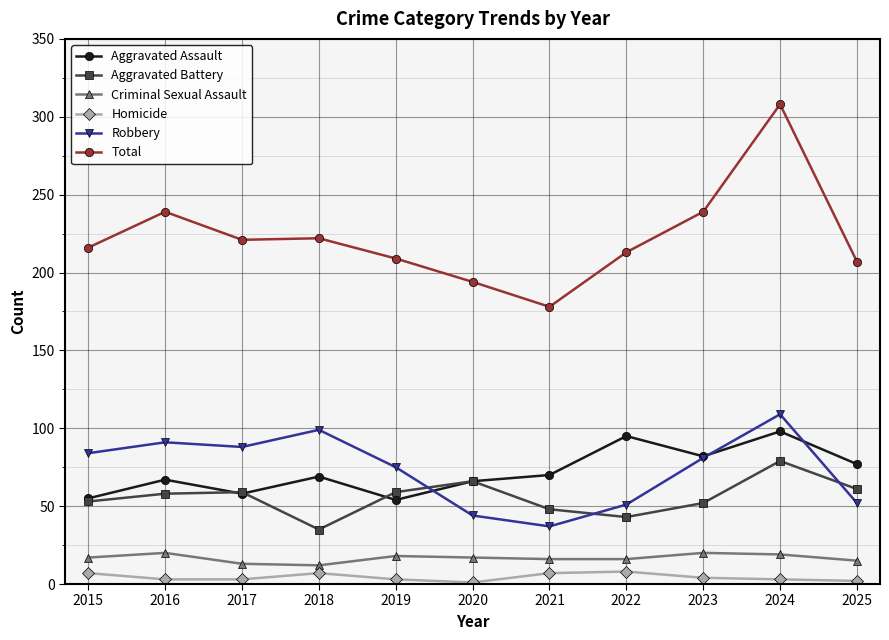

What is the approximate value of Criminal Sexual Assault at 2022?

16